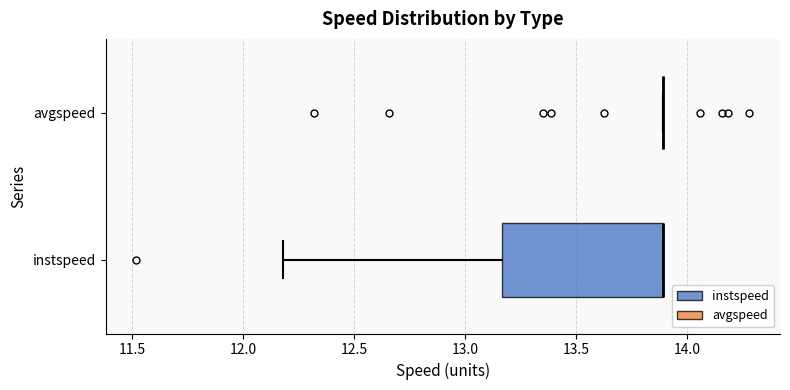

Which box is the widest, from its left edge to its right edge?

instspeed